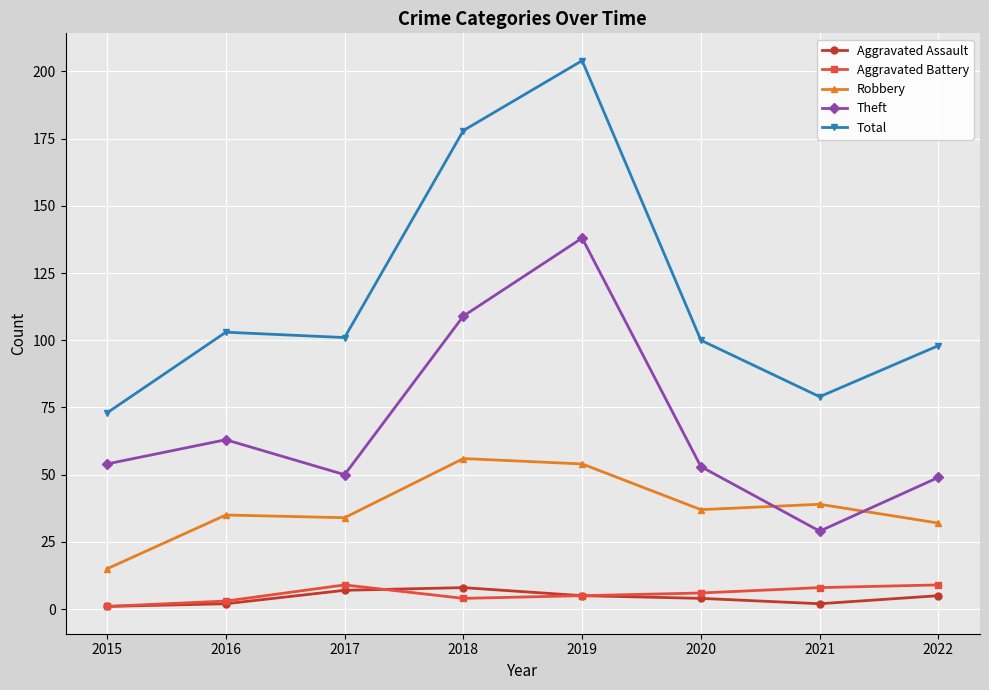

Is this an area chart (filled region under the line)?

No